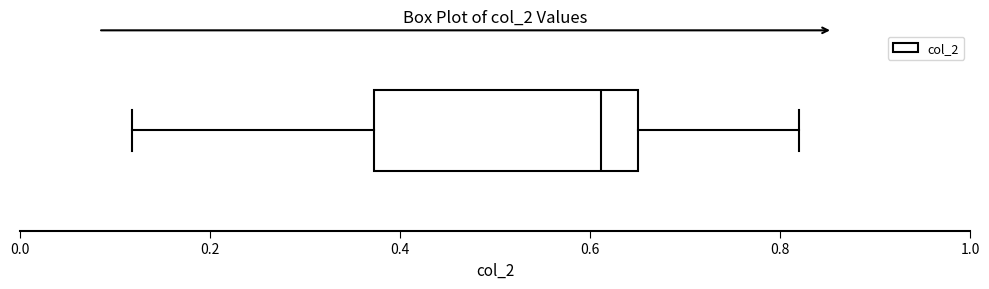

Read this box plot against the x-axis: the position of the median line, the range covered by the box, and the ends of both whiskers. The values are not printed on the chart, so give them approximately, as read against the axis.

median 0.62, box 0.38 to 0.66, whiskers 0.12 to 0.82